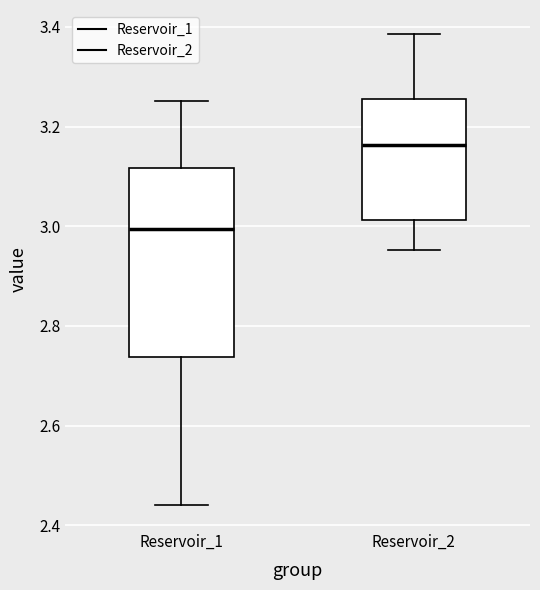

Which box has the highest median line?

Reservoir_2